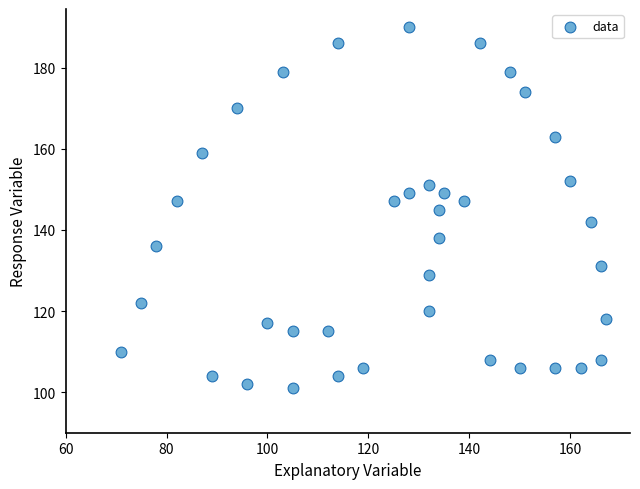

What is the range of X values (max minus min)?

96